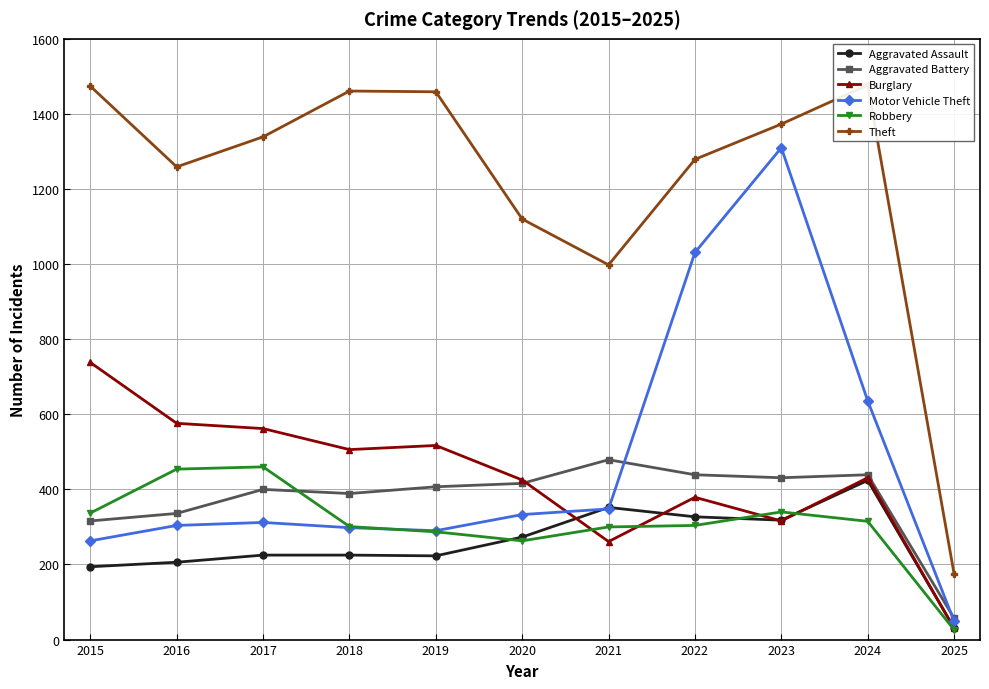

Where is the first local minimum for Burglary?

2018